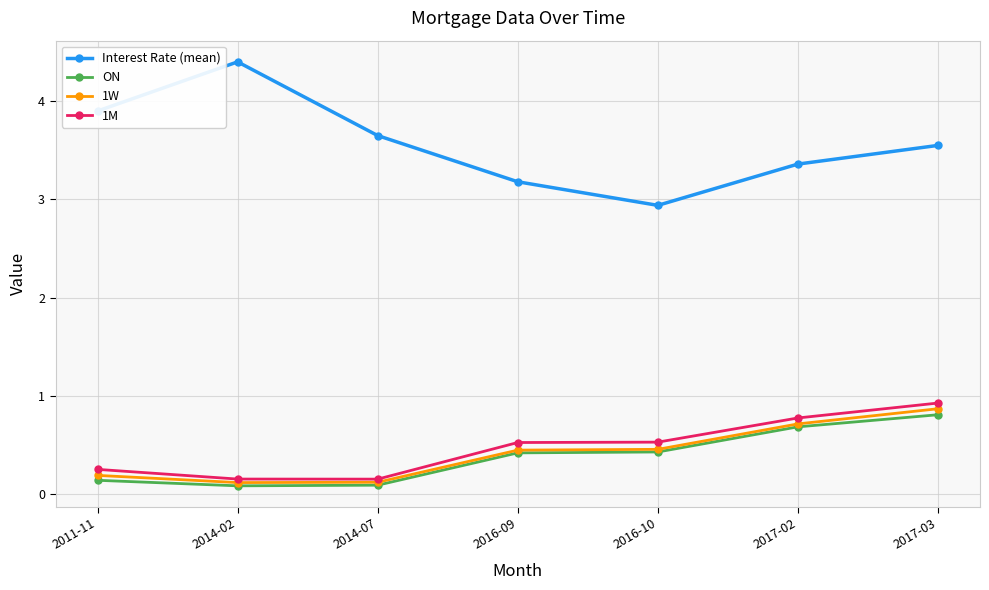

What is the value of the 1M point at the 4th from the left?

0.5